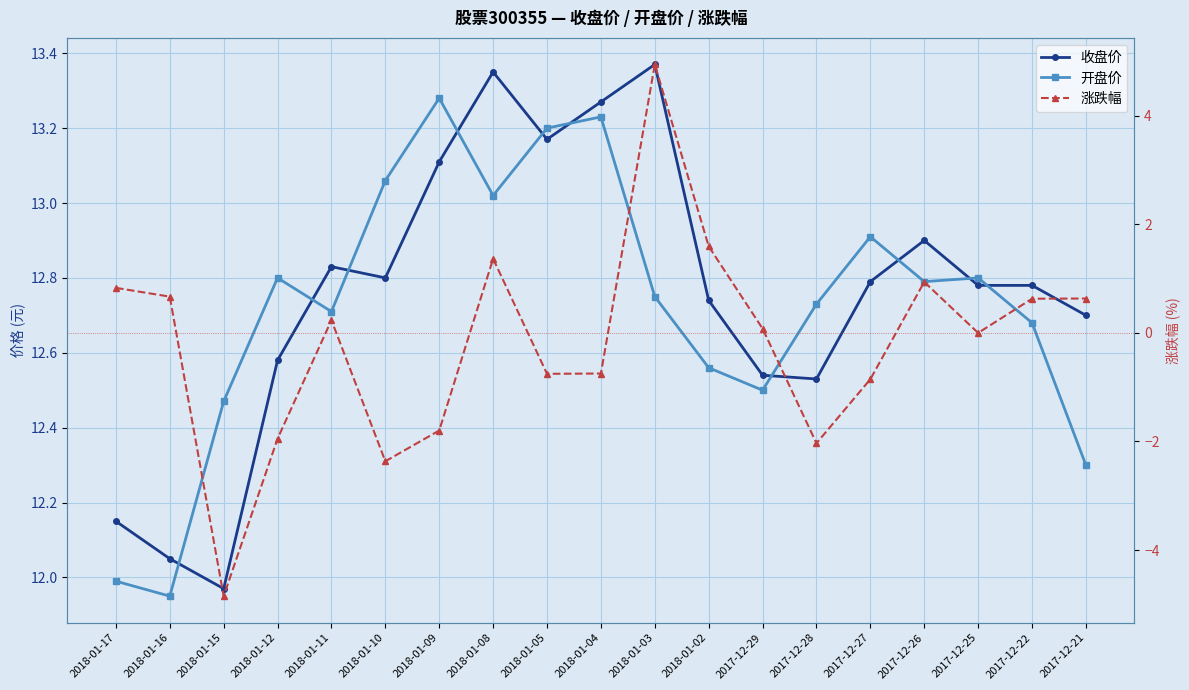

What is the spread (max minus min) of values at 2018-01-05?

14.0